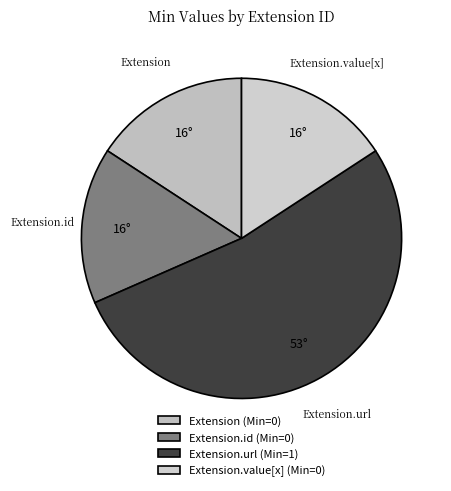

Count the number of slices in the pie.

4